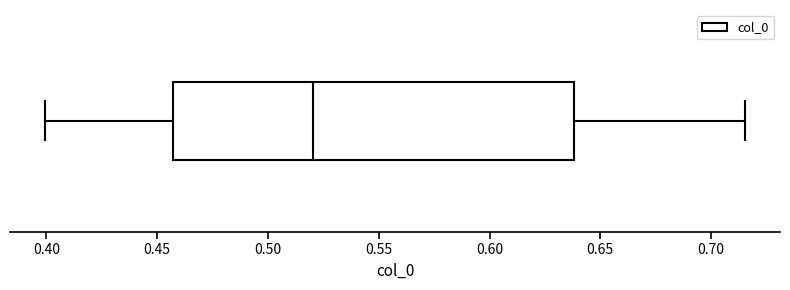

Transcribe this box plot: give where the median line is, the range the box spans, and where the two whiskers end, as read against the x-axis. The values are not printed on the chart, so give them approximately, as read against the axis.

median 0.520, box 0.455 to 0.640, whiskers 0.400 to 0.715